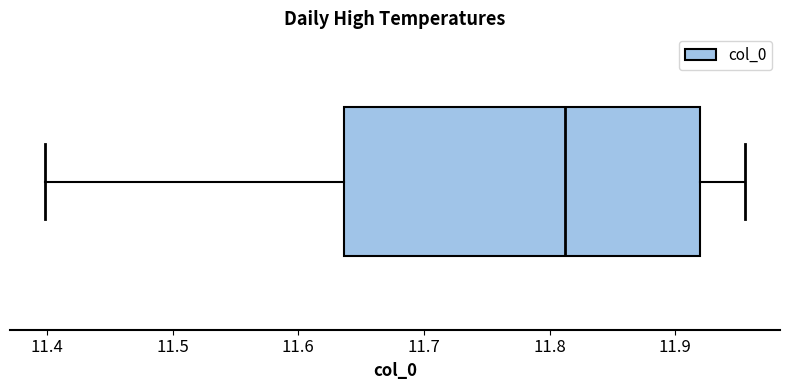

Where does the left whisker of the box end on the x-axis? The values are not printed on the chart, so give them approximately, as read against the axis.

11.40